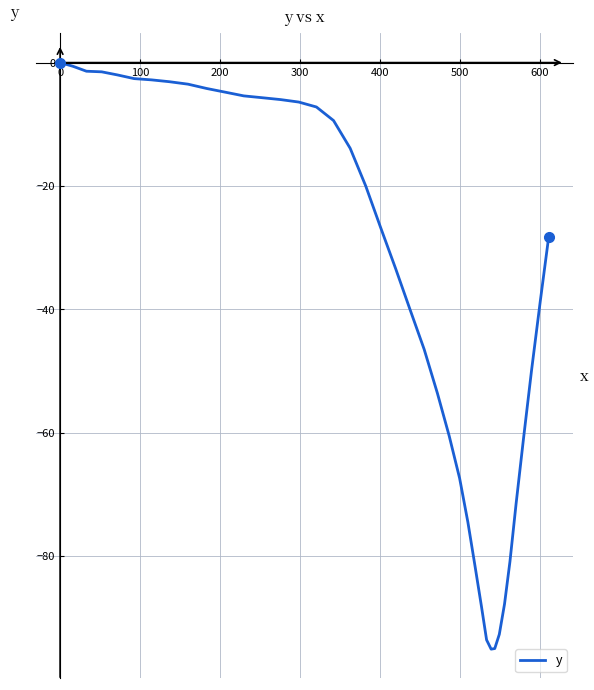

What is the smallest value displayed?

-95.1